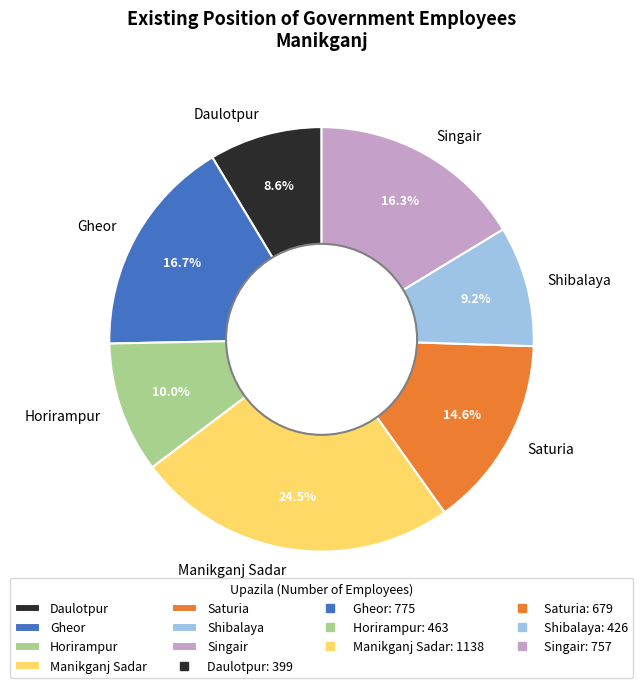

Is the sum of Singair and Saturia greater than half?

No